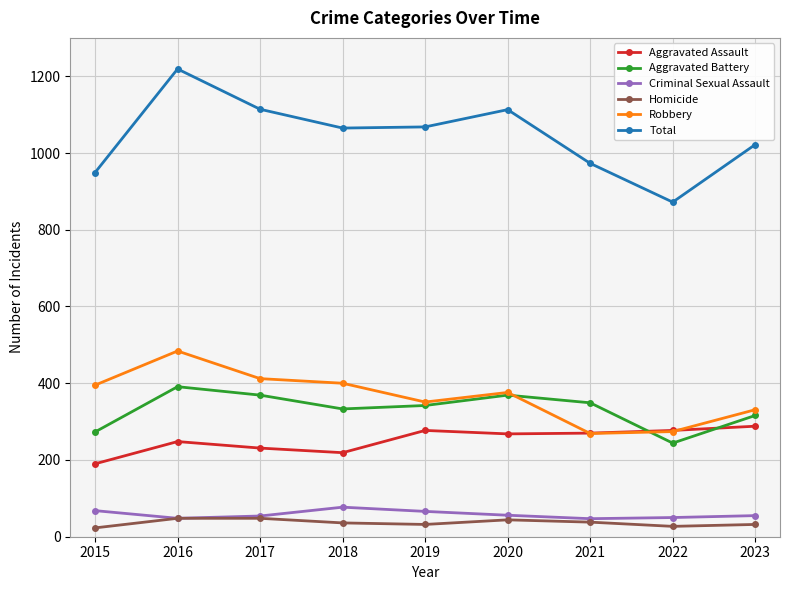

What are all the series names shown in the legend?

Aggravated Assault, Aggravated Battery, Criminal Sexual Assault, Homicide, Robbery, Total